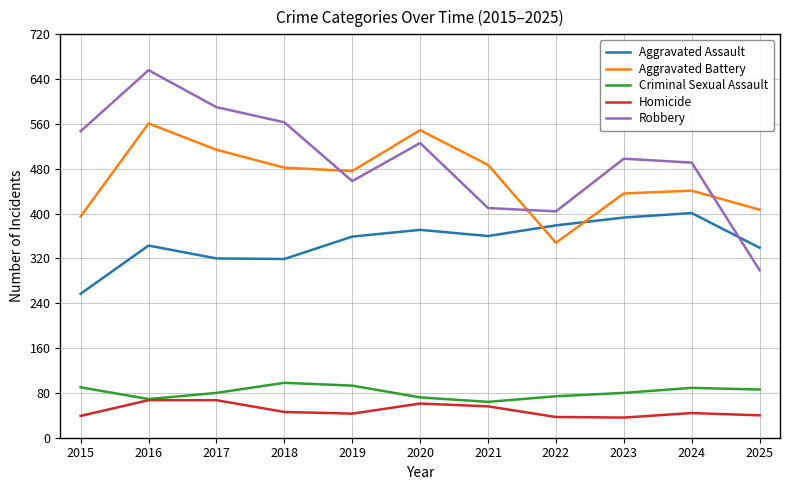

Where is the first local minimum for Robbery?

2019